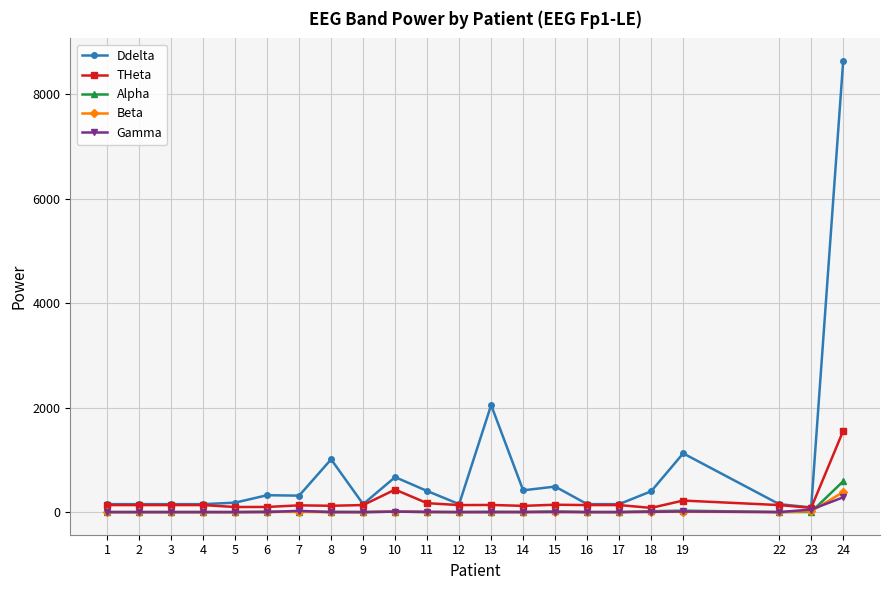

True or false: Beta has more than 2 interior local peaks.

True